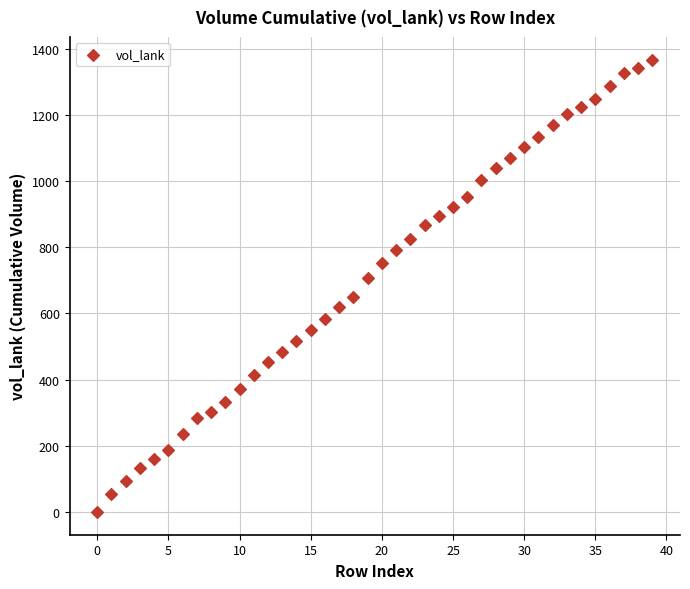

What is the range of Y values (max minus min)?

1367